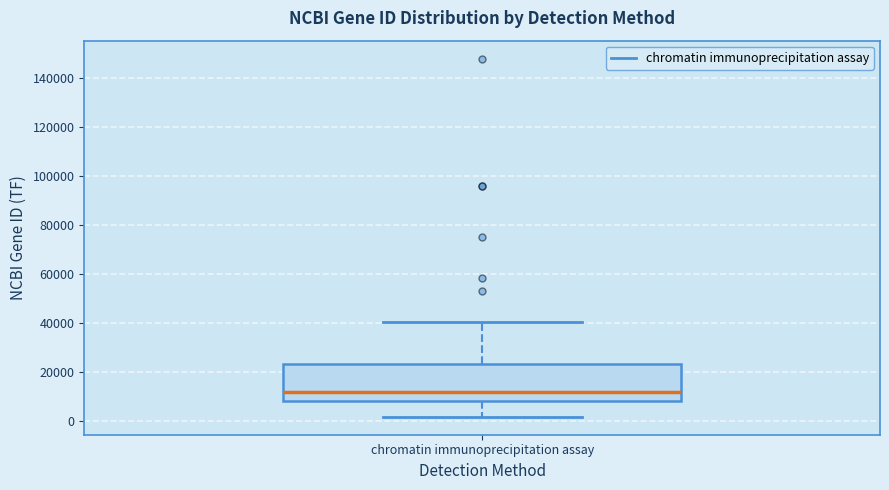

Read this box plot against the y-axis: the position of the median line, the range covered by the box, and the ends of both whiskers. The values are not printed on the chart, so give them approximately, as read against the axis.

median 12000, box 8000 to 24000, whiskers 2000 to 40000